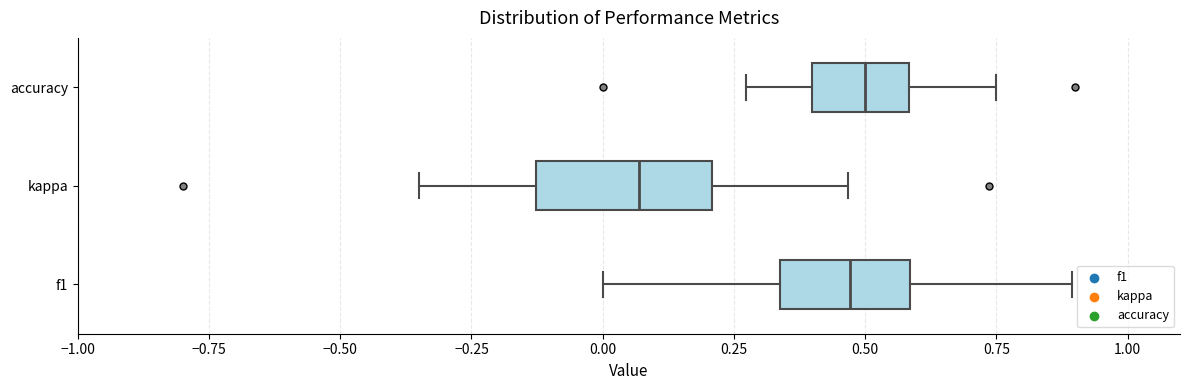

Where does the left whisker of the box for f1 end on the x-axis? The values are not printed on the chart, so give them approximately, as read against the axis.

0.00